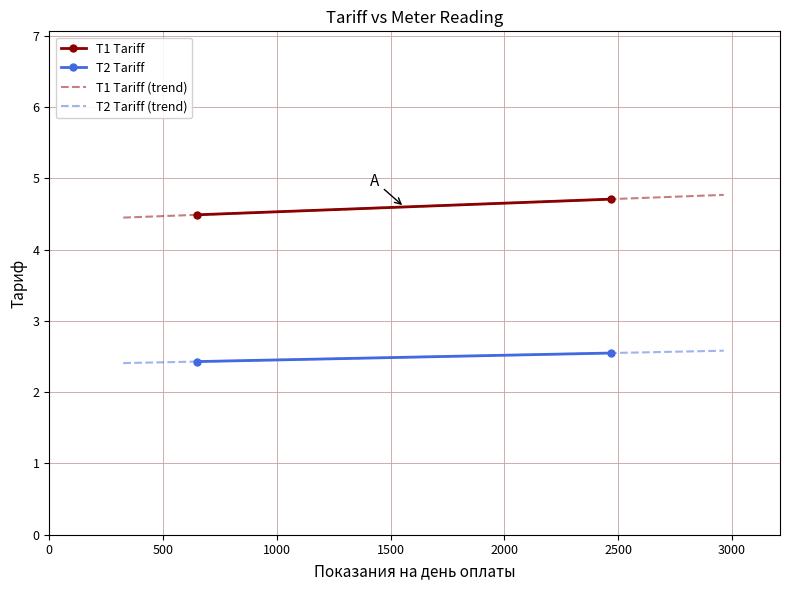

Reading right to left, what are all the values shown in this chart?

T1 Tariff: 2470=4.7	650=4.5
T2 Tariff: 2470=2.5	650=2.4